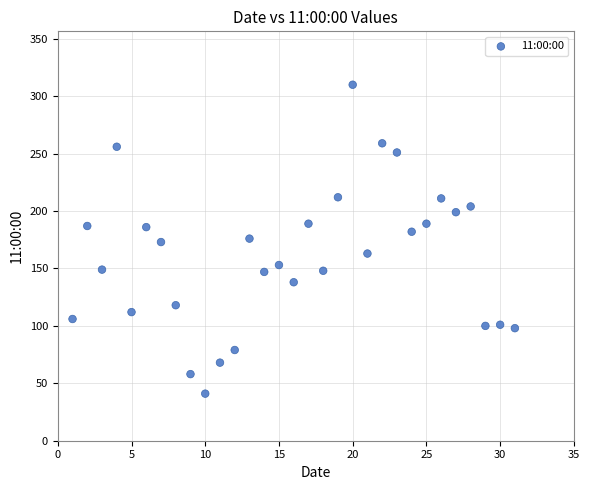

What is the range of Y values (max minus min)?

269